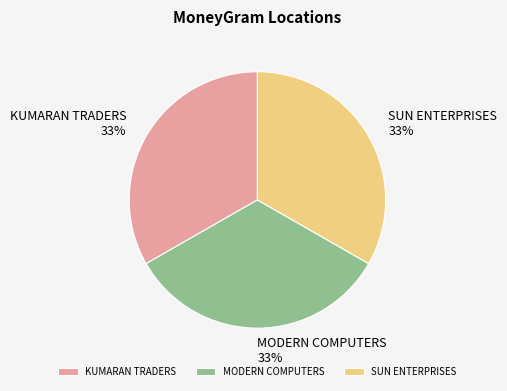

To the nearest percent, what portion does SUN ENTERPRISES represent?

33%